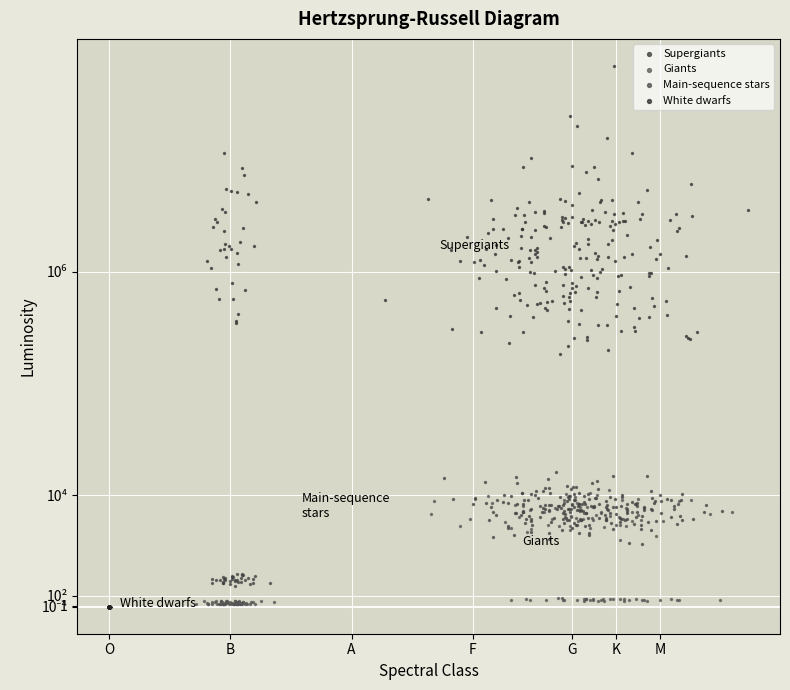

What are all the series names shown in the legend?

Supergiants, Giants, Main-sequence stars, White dwarfs